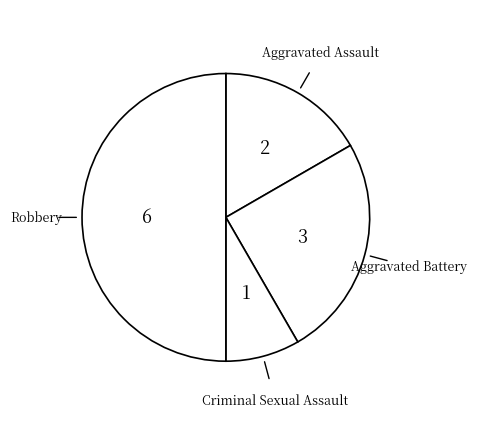

How many segments does this pie chart have?

4